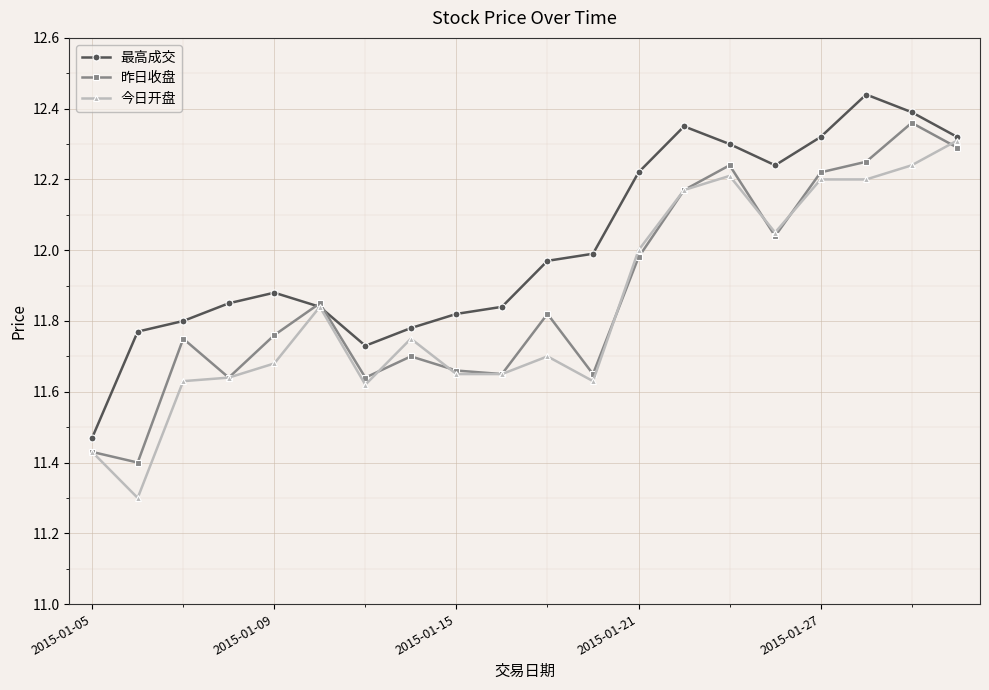

What is the smallest value displayed?

11.3